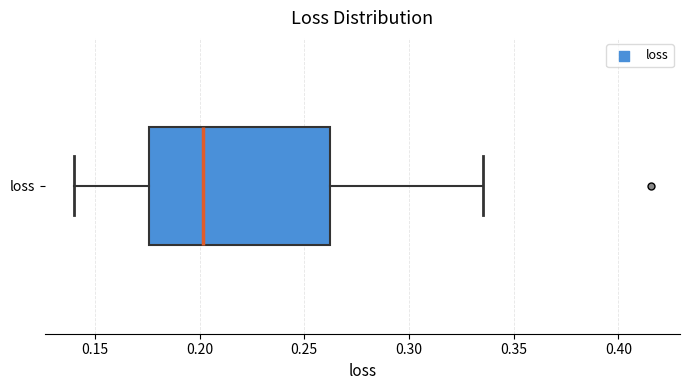

Transcribe this box plot: give where the median line is, the range the box spans, and where the two whiskers end, as read against the x-axis. The values are not printed on the chart, so give them approximately, as read against the axis.

median 0.200, box 0.175 to 0.260, whiskers 0.140 to 0.335